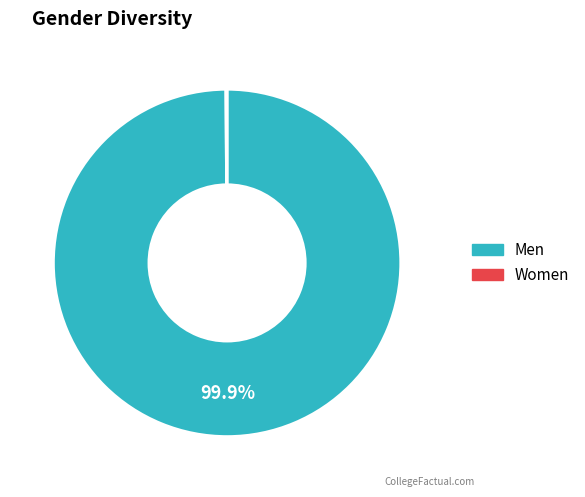

Does any single category account for the majority?

Yes